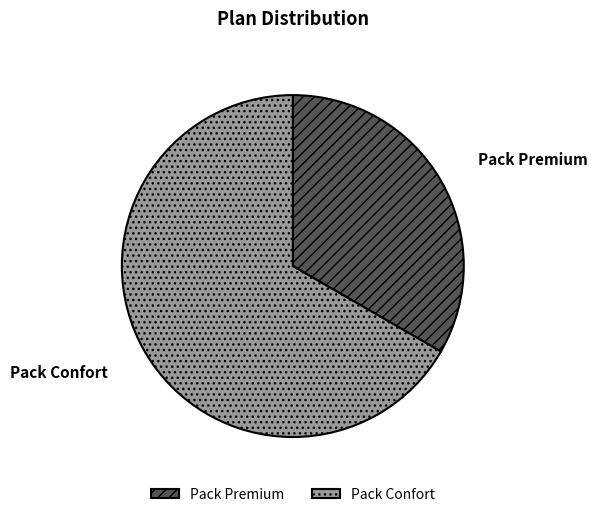

How many segments does this pie chart have?

2